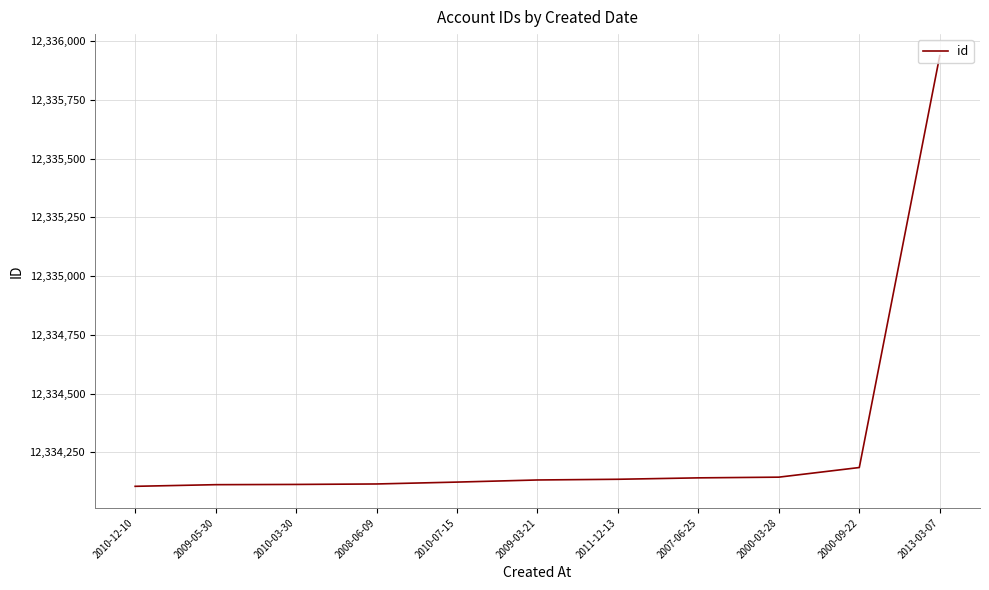

What is the smallest value displayed?

12334105